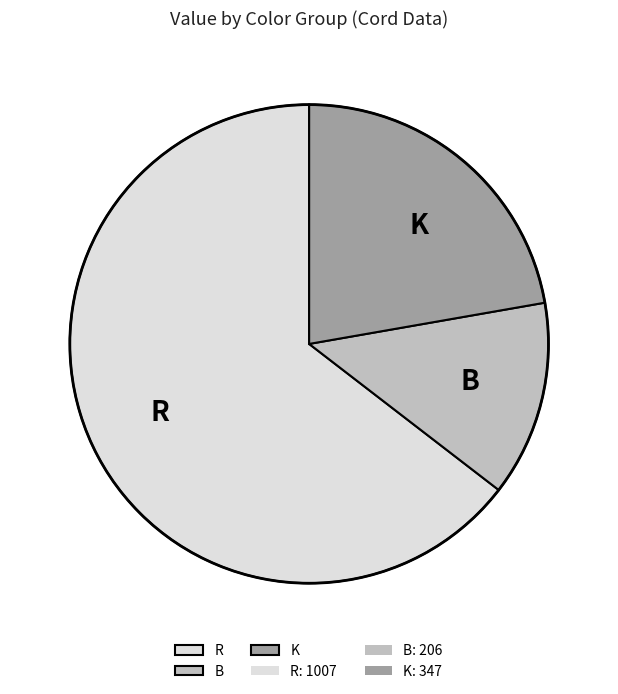

The K slice represents 13% of the pie. True or false?

False